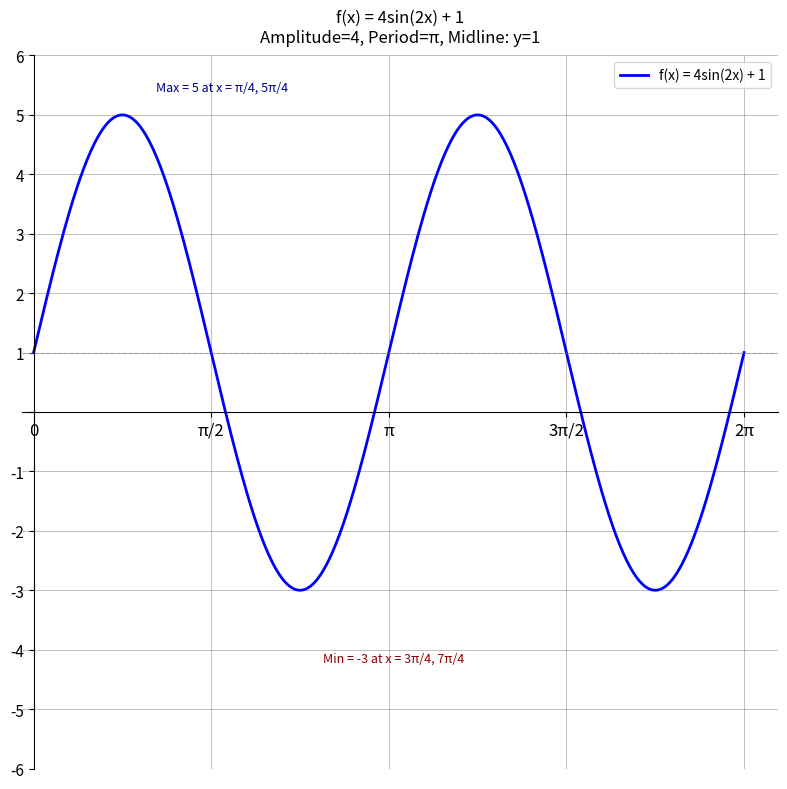

What is the difference between the second highest and second lowest values?

8.0